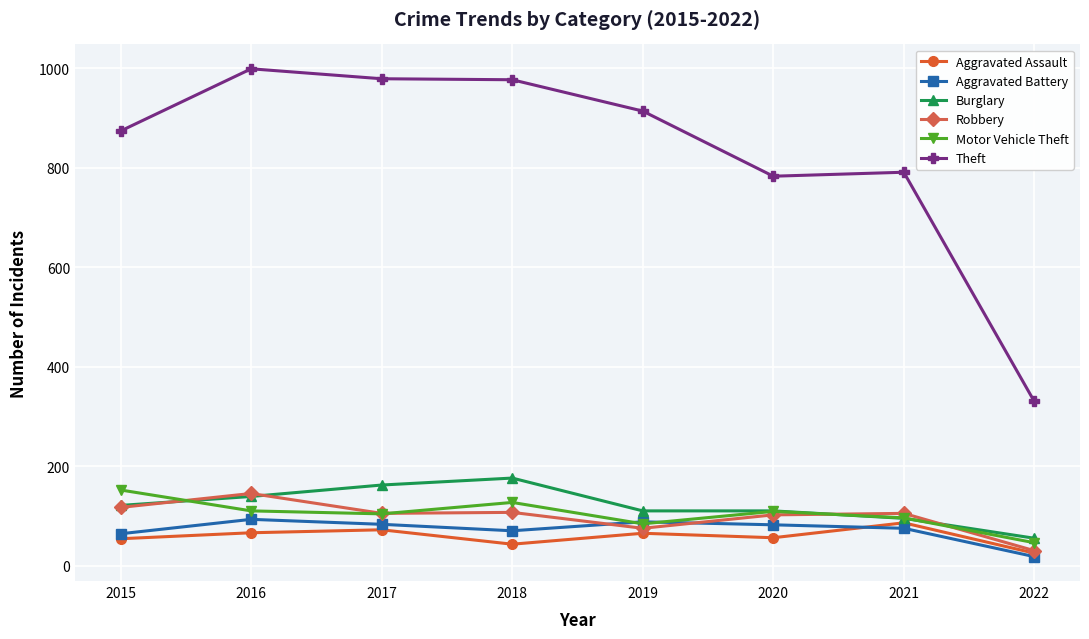

What is the difference between the second highest and minimum values in the Aggravated Battery series?

70